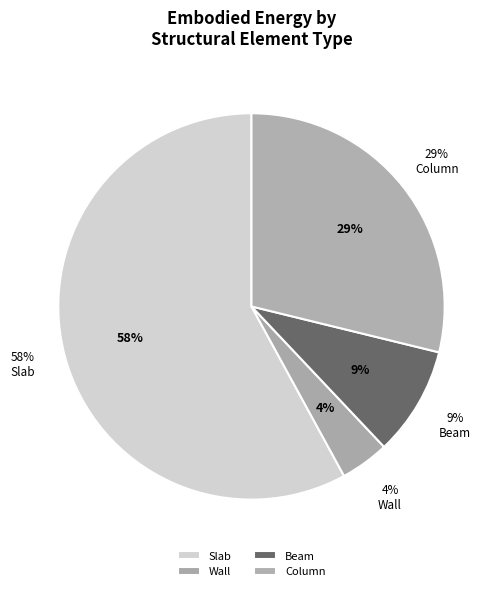

Combined, what portion of the pie is Slab and Wall?

62.0%